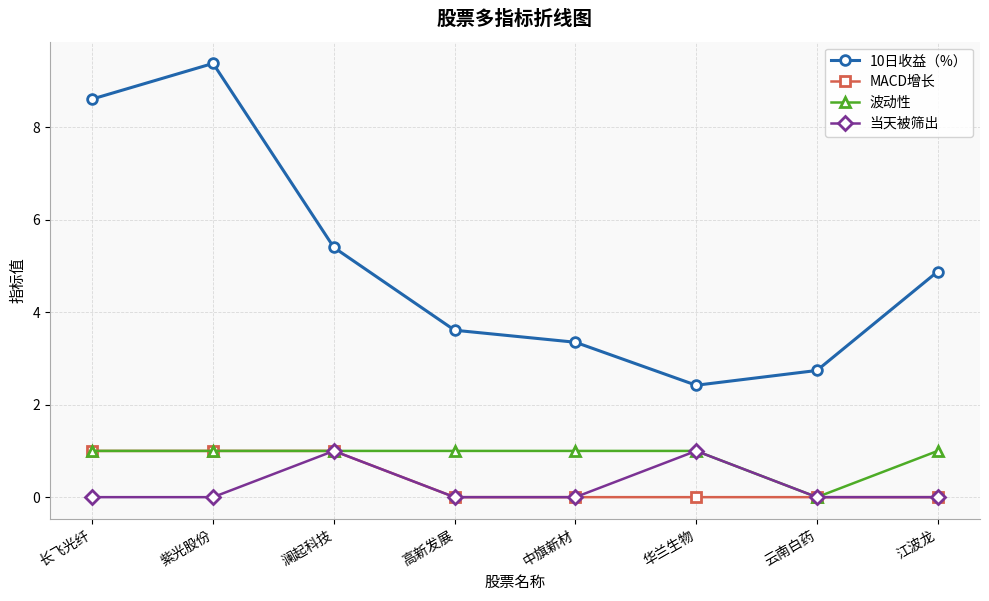

Rank the categories by 10日收益（%） value from lowest to highest.

华兰生物, 云南白药, 中旗新材, 高新发展, 江波龙, 澜起科技, 长飞光纤, 紫光股份